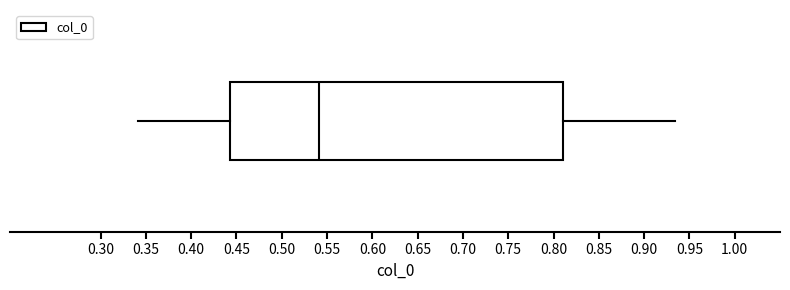

Where does the right whisker of the box end on the x-axis? The values are not printed on the chart, so give them approximately, as read against the axis.

0.935